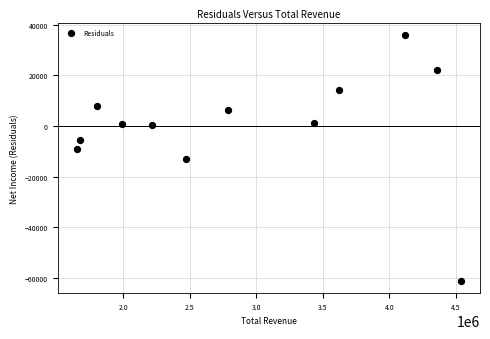

What is the average X value?

2888950.0